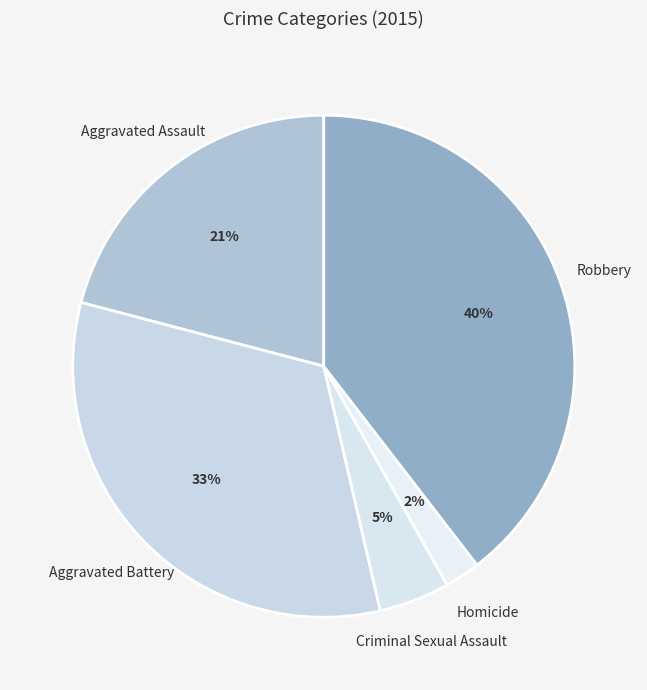

Count the number of slices in the pie.

5